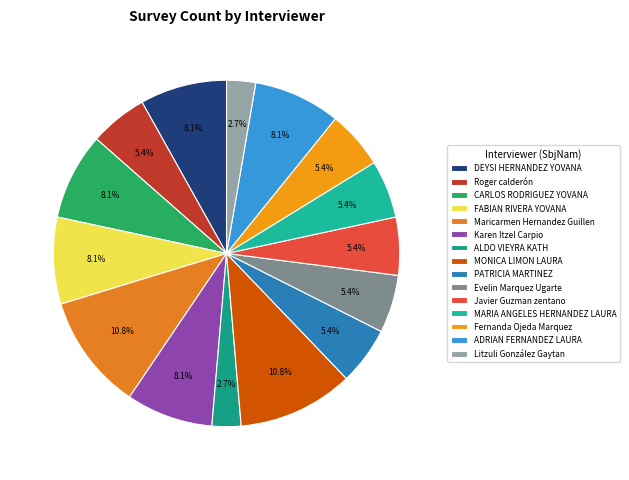

To the nearest percent, what is the difference between the largest and smallest slice percentages?

8%